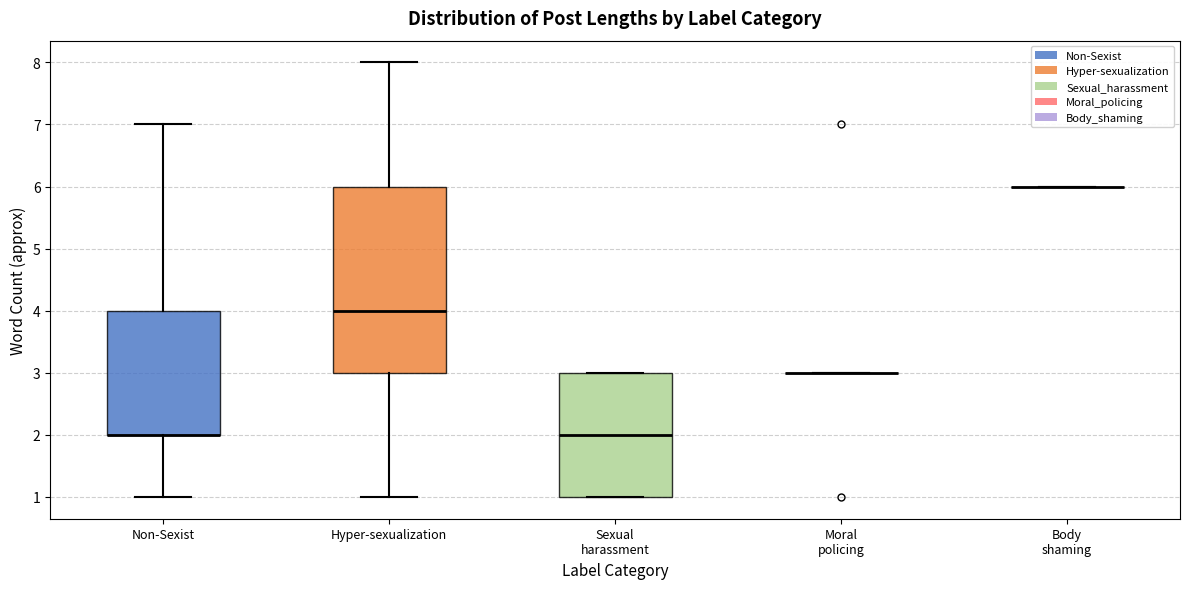

Reading left to right, transcribe this box plot: for each box, give where its median line is, the range the box spans, and where its two whiskers end, as read against the y-axis. The values are not printed on the chart, so give them approximately, as read against the axis.

Non-Sexist: median 2 (drawn on the box's lower edge), box 2 to 4, whiskers 1 to 7
Hyper-sexualization: median 4, box 3 to 6, whiskers 1 to 8
Sexual harassment: median 2, box 1 to 3, whiskers 1 to 3
Moral policing: box collapsed to a line at 3, whiskers 3 to 3
Body shaming: box collapsed to a line at 6, whiskers 6 to 6